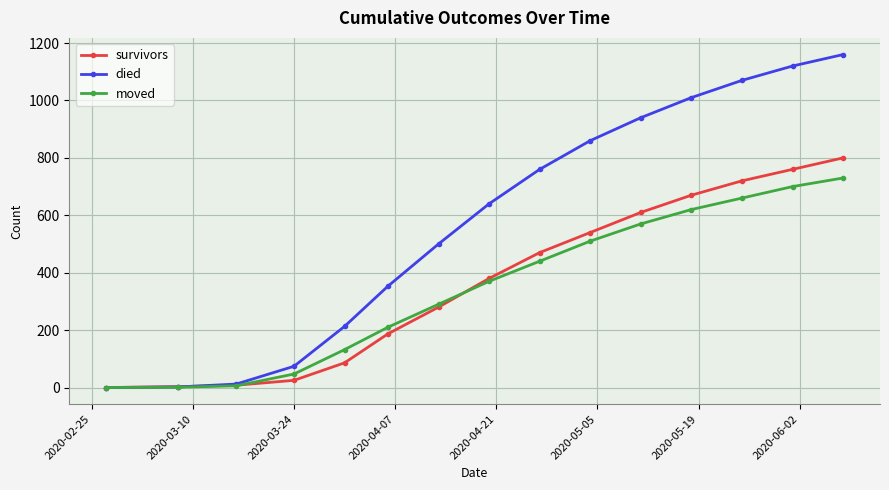

Which series has the largest total across all categories?

died